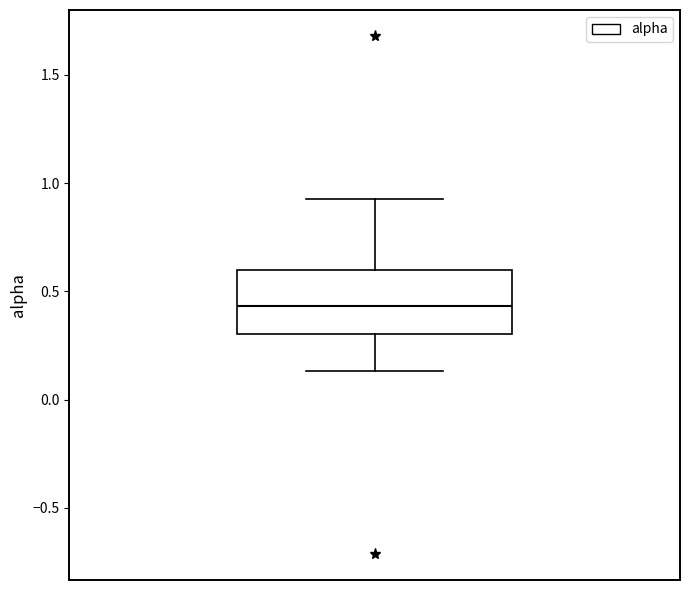

Transcribe this box plot: give where the median line is, the range the box spans, and where the two whiskers end, as read against the y-axis. The values are not printed on the chart, so give them approximately, as read against the axis.

median 0.45, box 0.30 to 0.60, whiskers 0.15 to 0.95